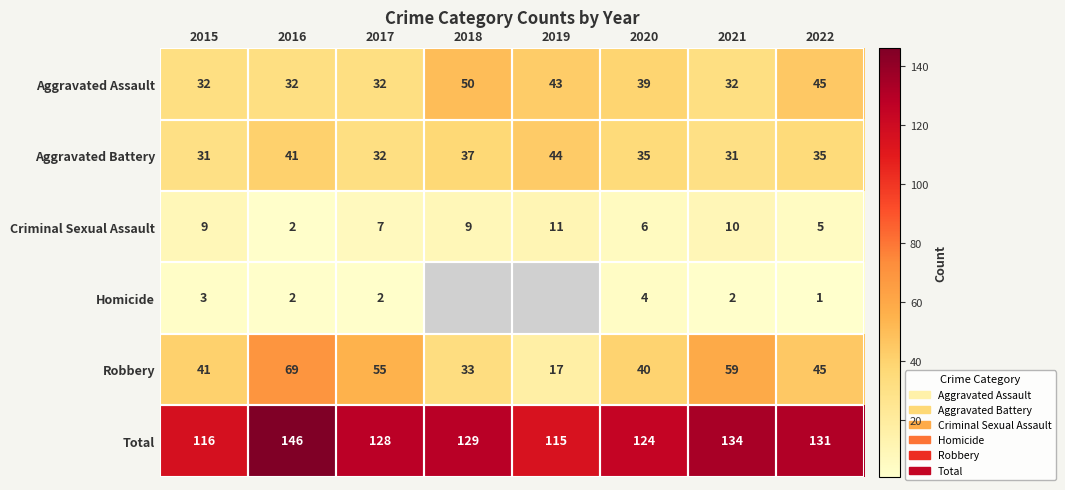

The Robbery series shows 57.2 at 2020. True or false?

False